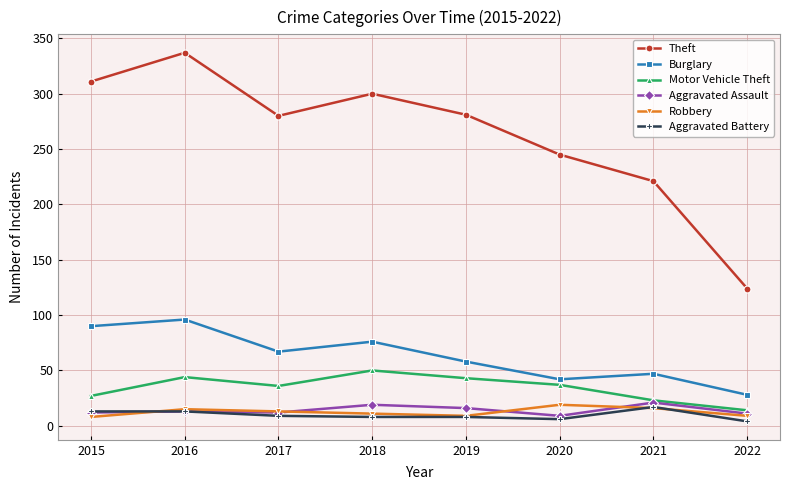

What value does the Robbery series have at 2022?

9